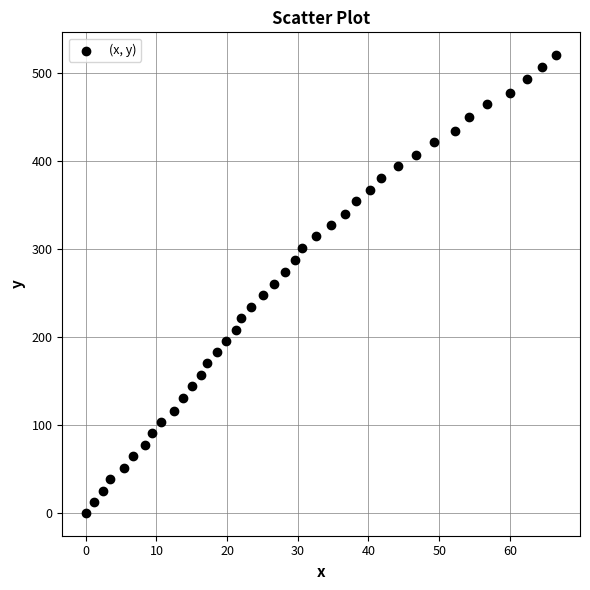

What is the range of Y values (max minus min)?

520.5